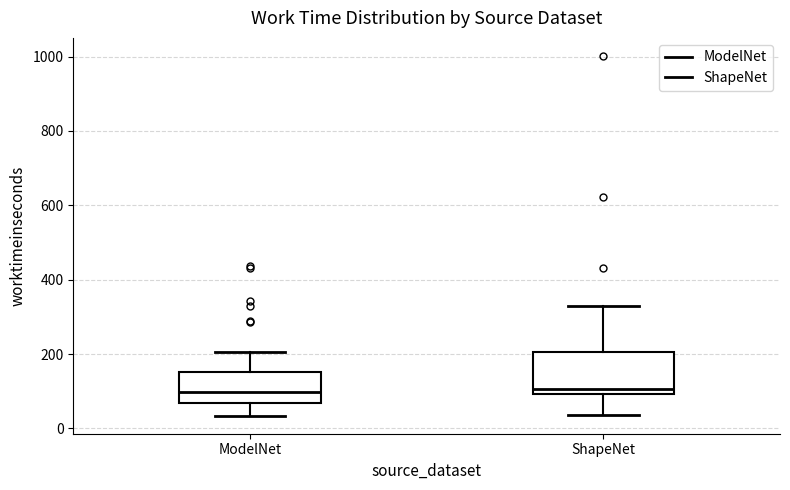

Where is the upper edge of the box for ModelNet on the y-axis? The values are not printed on the chart, so give them approximately, as read against the axis.

160